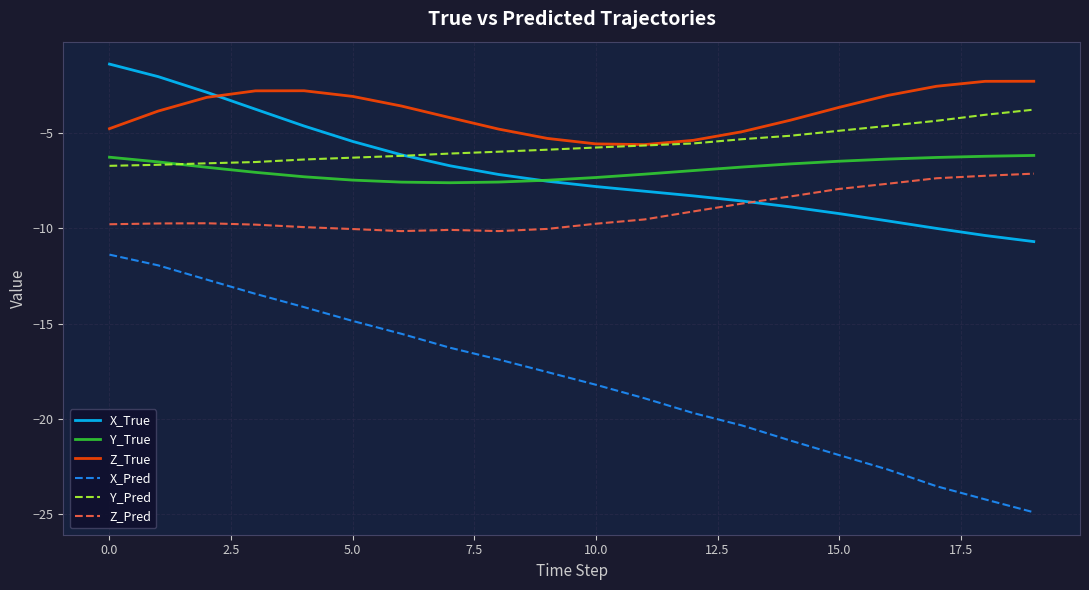

What is the lowest value of the X_True series?

-10.7